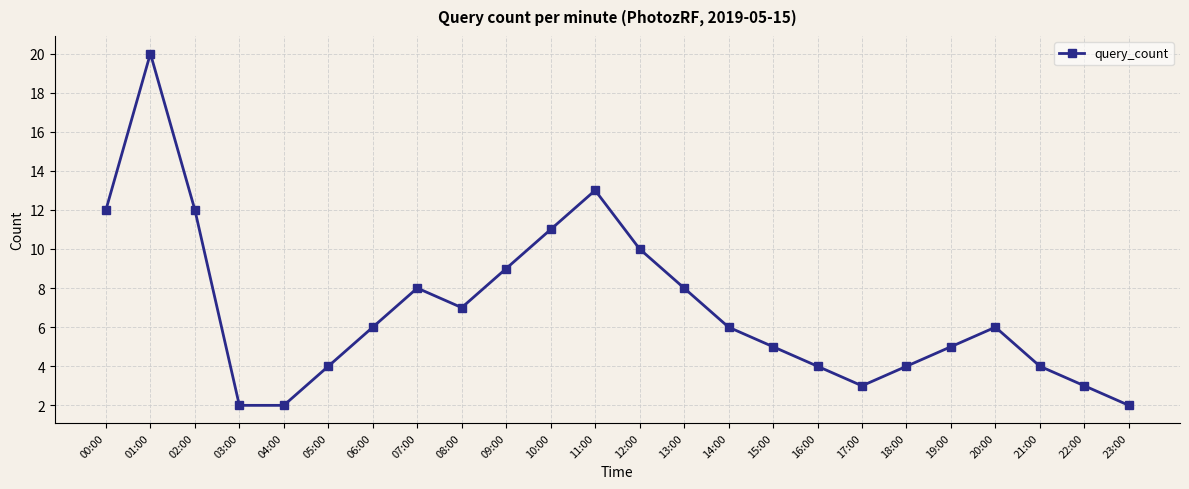

The value at 15:00 is 5. True or false?

True